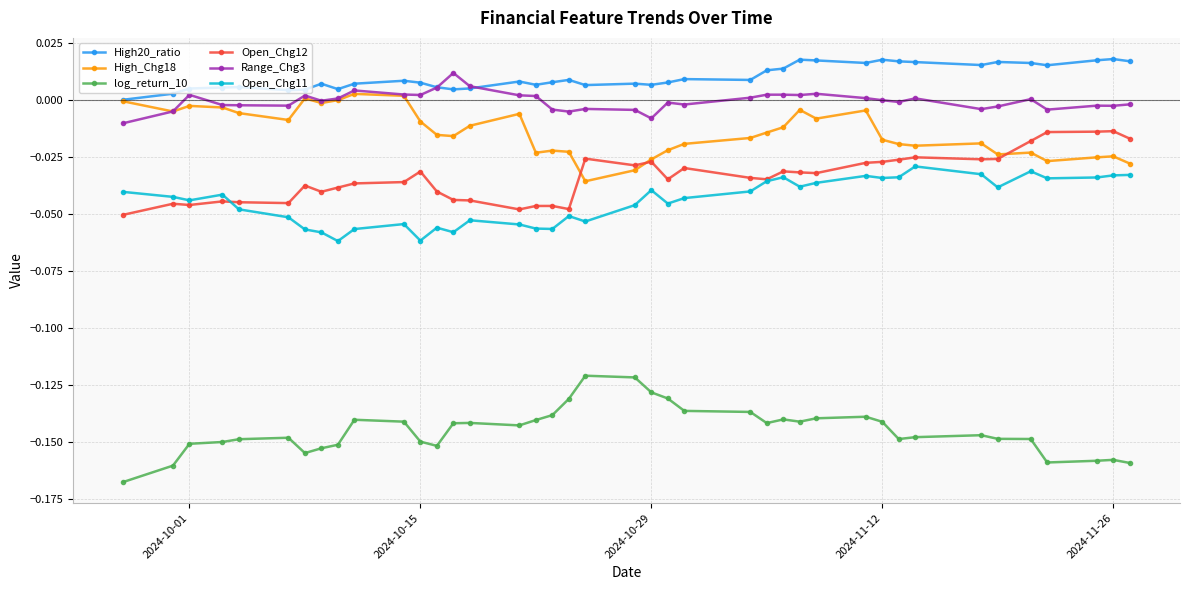

Which series has the largest total across all categories?

High20_ratio